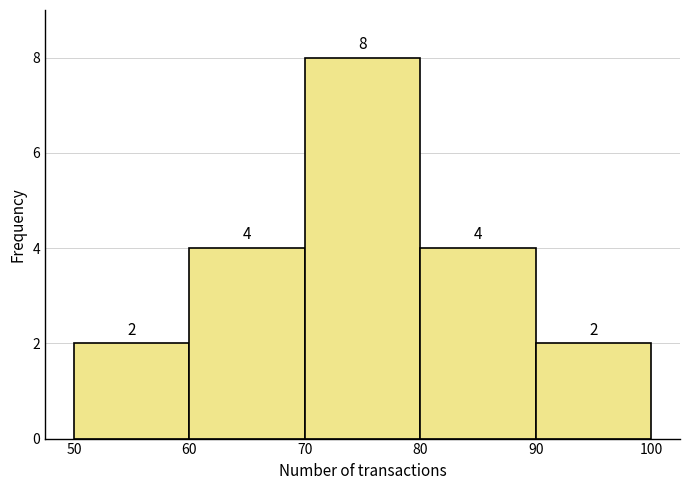

What is the height of the bar covering 80 to 90 on the x-axis?

4